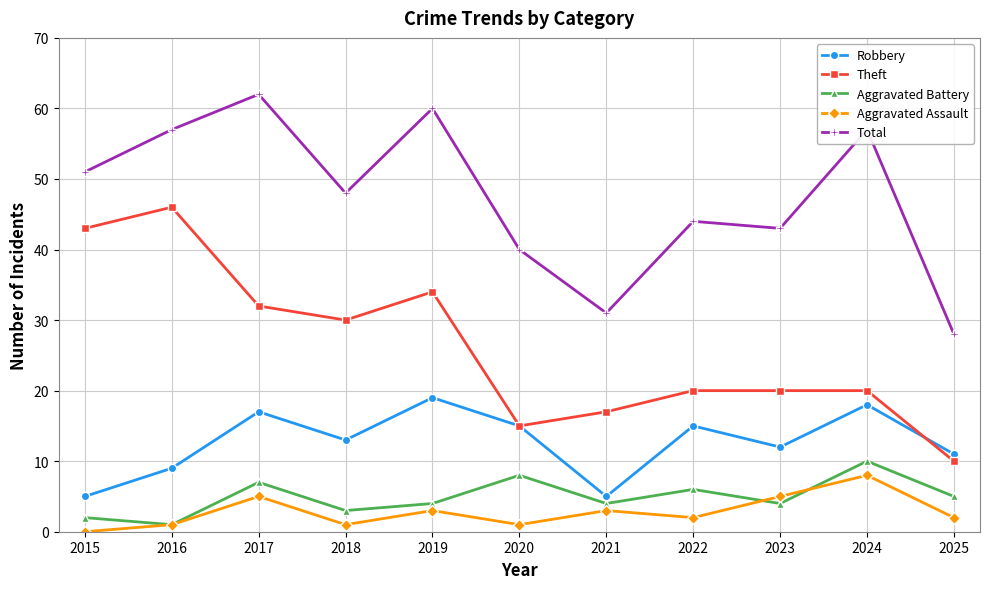

Reading left to right, what are all the values shown in this chart?

Robbery: 5	9	17	13	19	15	5	15	12	18	11
Theft: 43	46	32	30	34	15	17	20	20	20	10
Aggravated Battery: 2	1	7	3	4	8	4	6	4	10	5
Aggravated Assault: 0	1	5	1	3	1	3	2	5	8	2
Total: 51	57	62	48	60	40	31	44	43	57	28